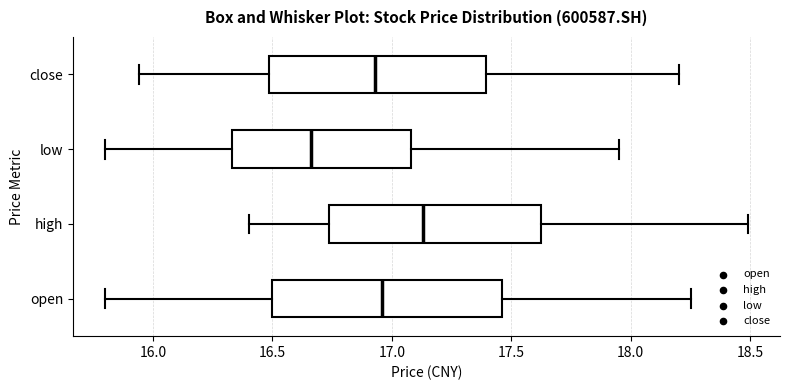

Where does the right whisker of the box for close end on the x-axis? The values are not printed on the chart, so give them approximately, as read against the axis.

18.20